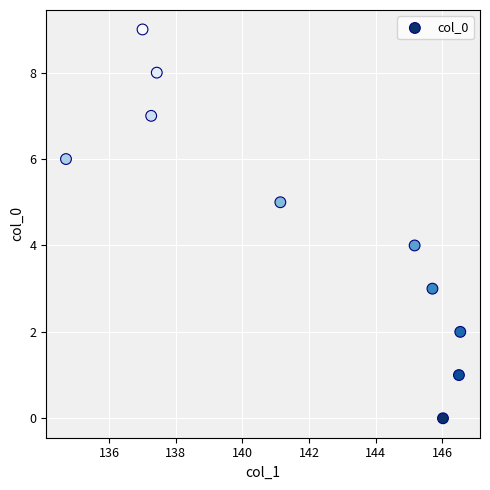

What is the range of Y values (max minus min)?

9